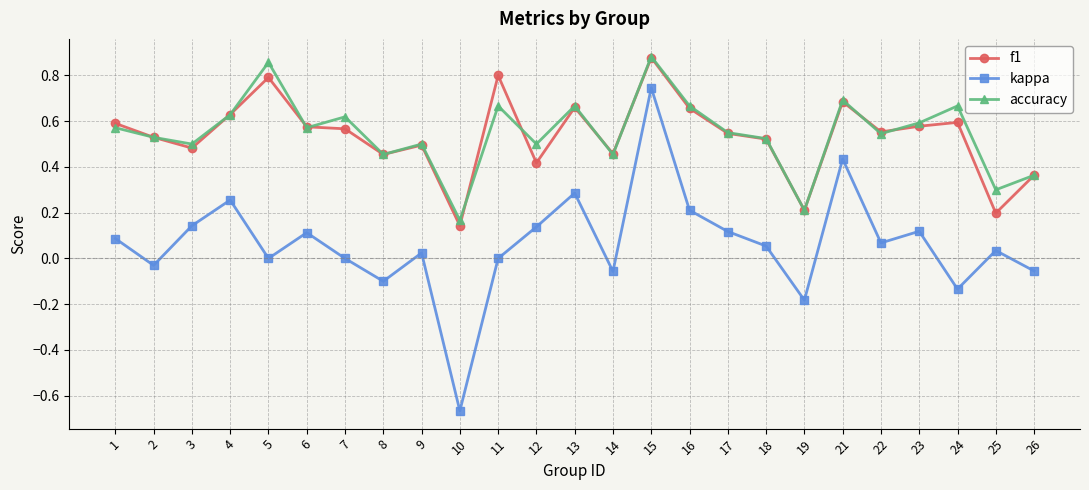

True or false: accuracy and kappa intersect in this chart.

False